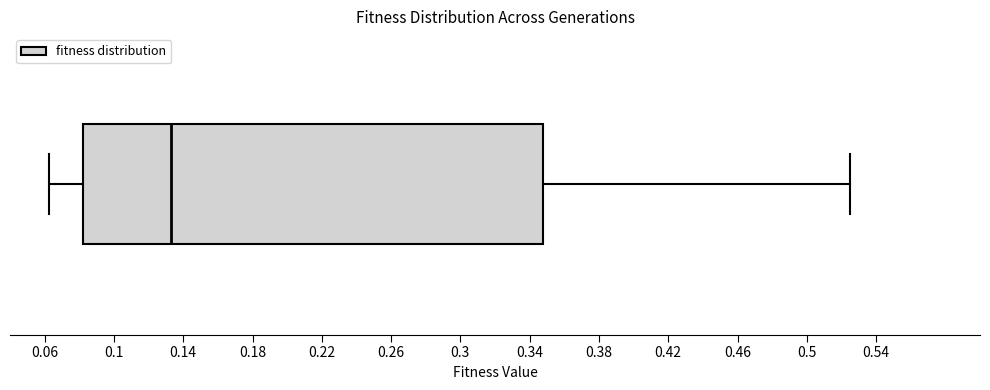

Transcribe this box plot: give where the median line is, the range the box spans, and where the two whiskers end, as read against the x-axis. The values are not printed on the chart, so give them approximately, as read against the axis.

median 0.135, box 0.080 to 0.350, whiskers 0.065 to 0.525